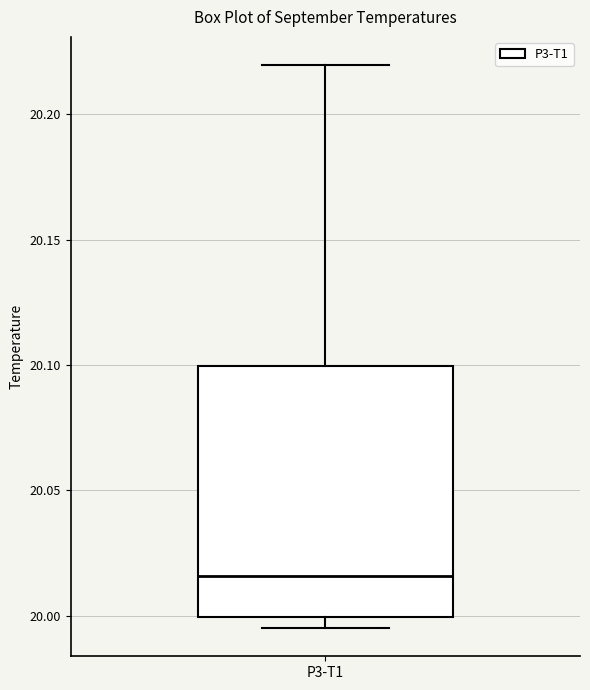

Read this box plot against the y-axis: the position of the median line, the range covered by the box, and the ends of both whiskers. The values are not printed on the chart, so give them approximately, as read against the axis.

median 20.015, box 20.000 to 20.100, whiskers 19.995 to 20.220